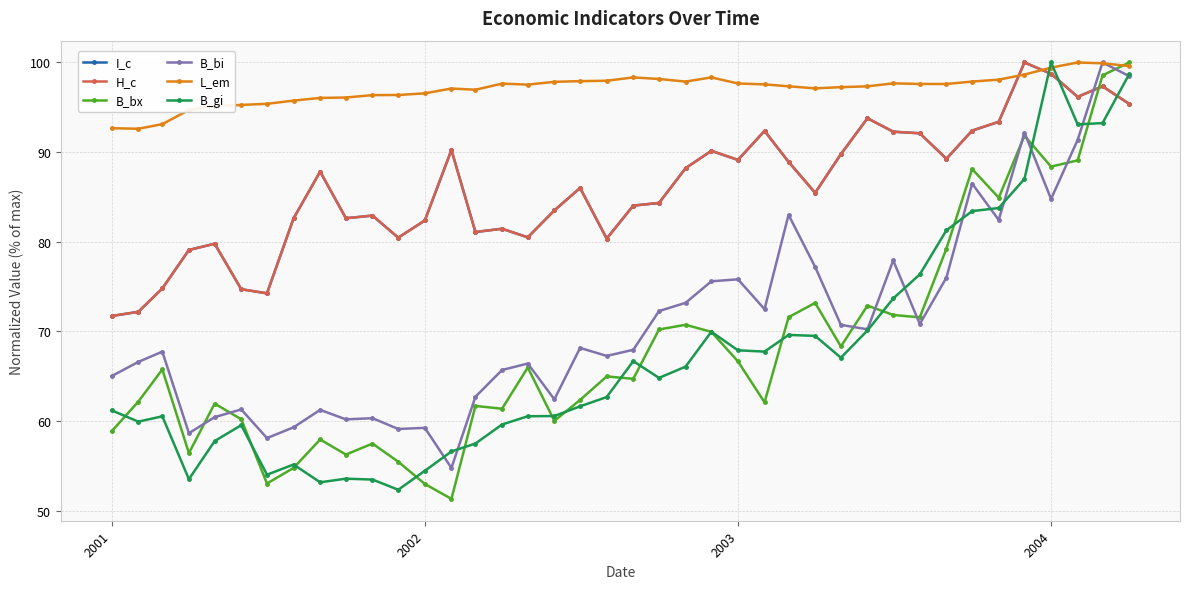

What is the value of the B_gi point at the 1st from the left?

61.2